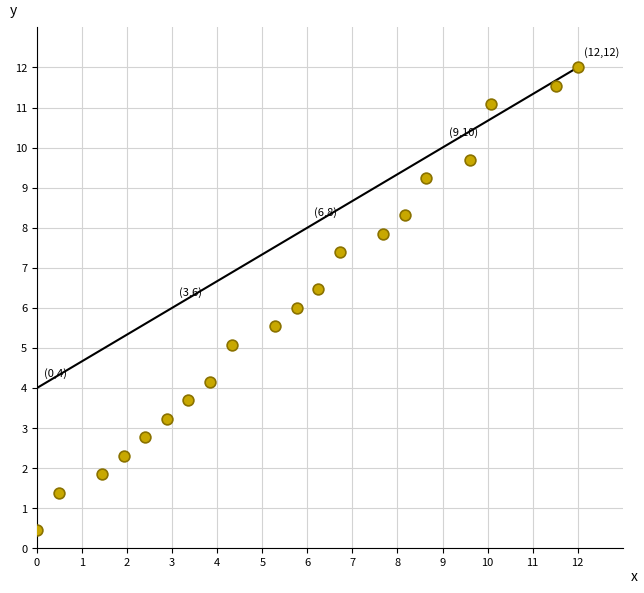

What is the range of X values (max minus min)?

12.0